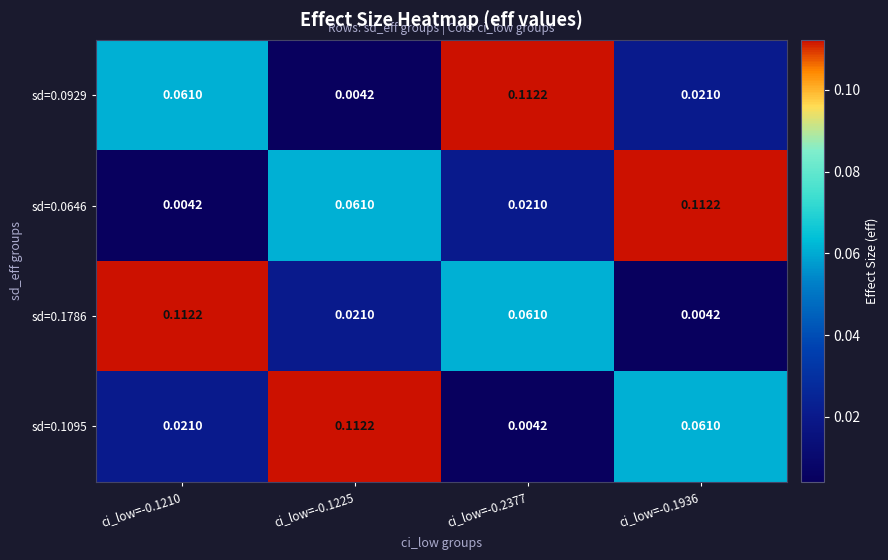

Is the value of sd=0.1786 at ci_low=-0.1936 greater than the value of sd=0.1095 at ci_low=-0.1225?

No